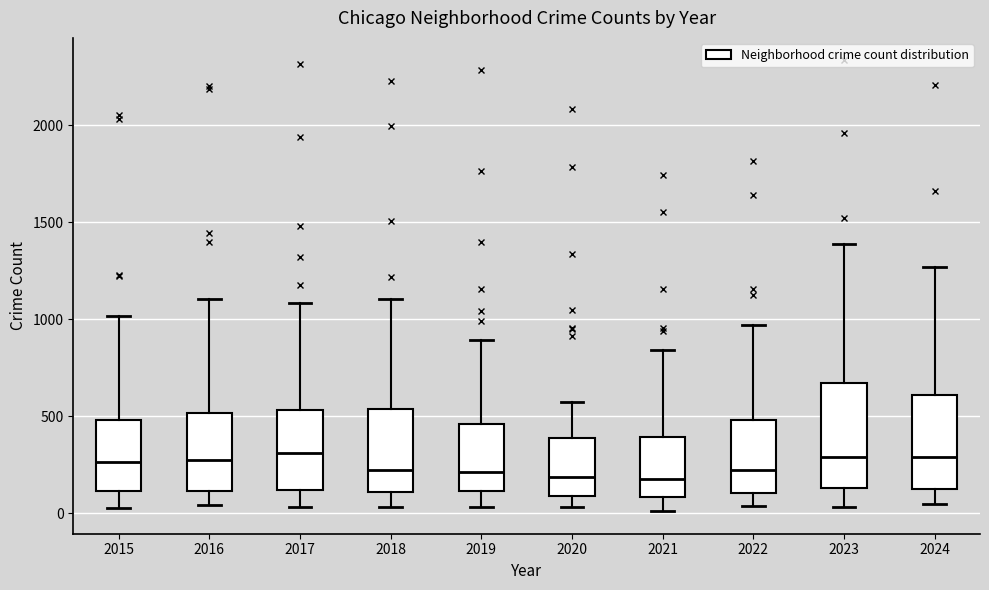

Reading left to right, read every box against the y-axis: the position of its median line, the range the box covers, and the ends of its whiskers. The values are not printed on the chart, so give them approximately, as read against the axis.

2015: median 250, box 100 to 500, whiskers 50 to 1000
2016: median 300, box 100 to 500, whiskers 50 to 1100
2017: median 300, box 100 to 550, whiskers 50 to 1100
2018: median 250, box 100 to 550, whiskers 50 to 1100
2019: median 200, box 100 to 450, whiskers 50 to 900
2020: median 200, box 100 to 400, whiskers 50 to 550
2021: median 150, box 100 to 400, whiskers 0 to 850
2022: median 200, box 100 to 500, whiskers 50 to 950
2023: median 300, box 150 to 650, whiskers 50 to 1400
2024: median 300, box 150 to 600, whiskers 50 to 1250